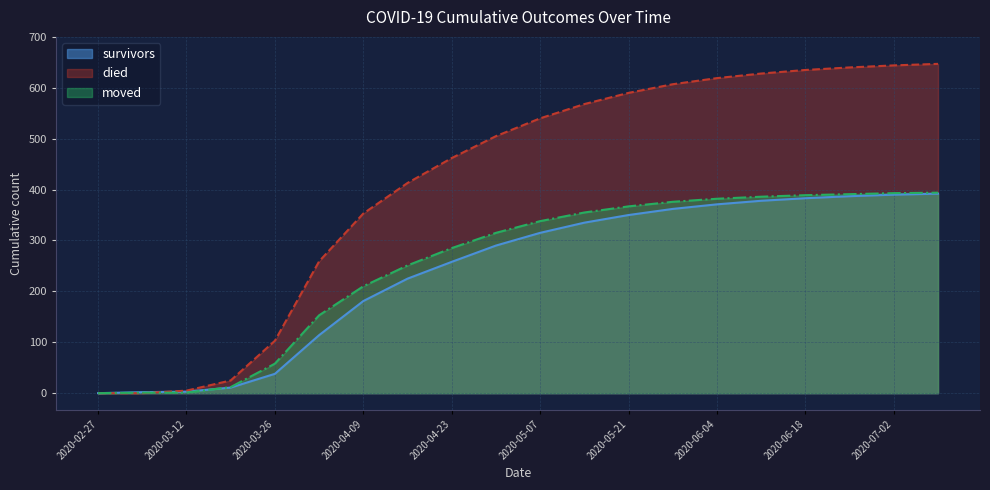

At which label does moved first exceed 338?

2020-05-14